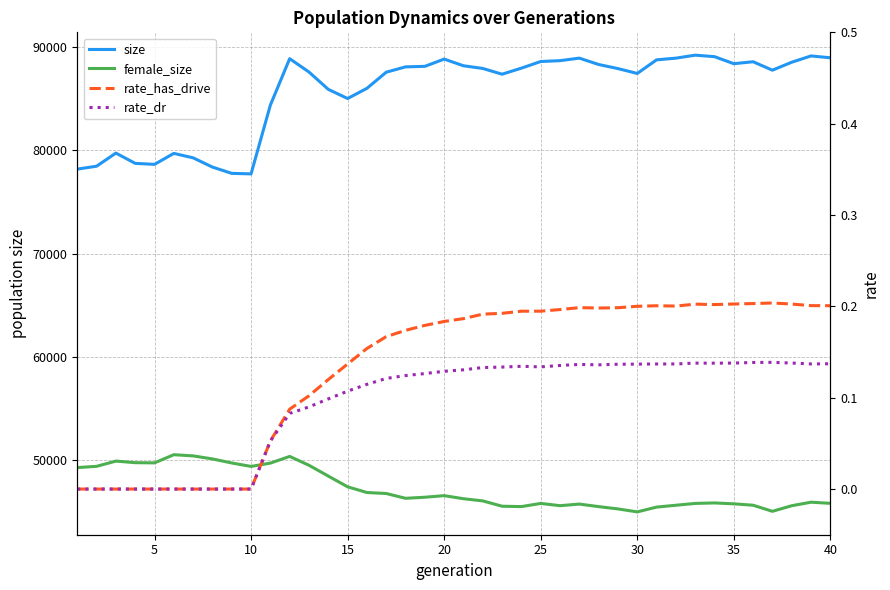

True or false: rate_dr and size intersect in this chart.

False